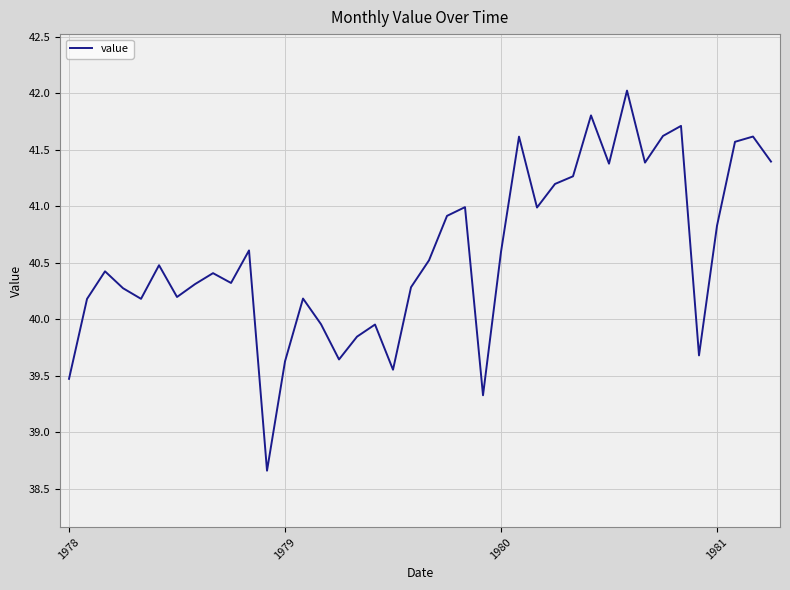

What is the smallest value displayed?

38.7